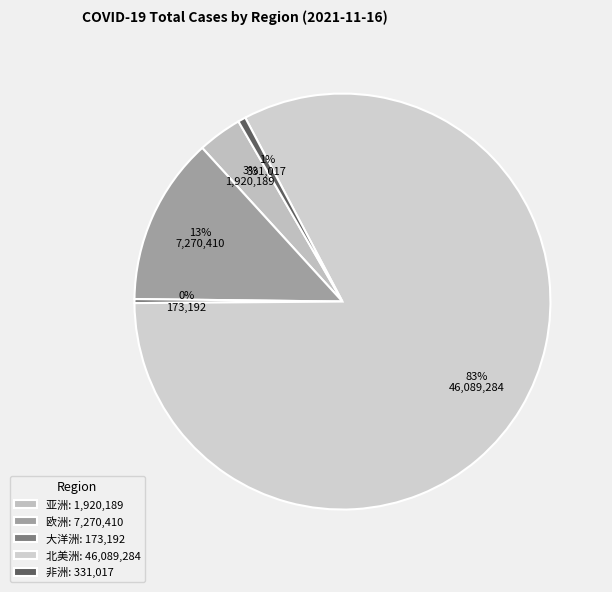

How many segments does this pie chart have?

5